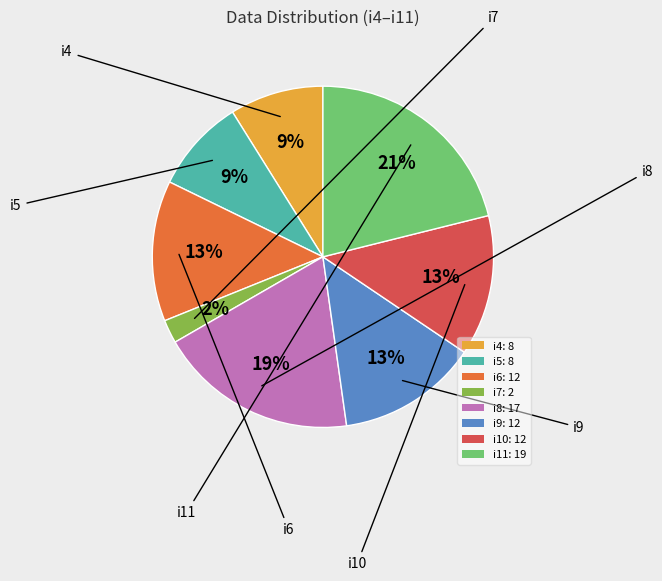

Approximately how many times larger is the value at i10: 12 compared to i9: 12?

1.0